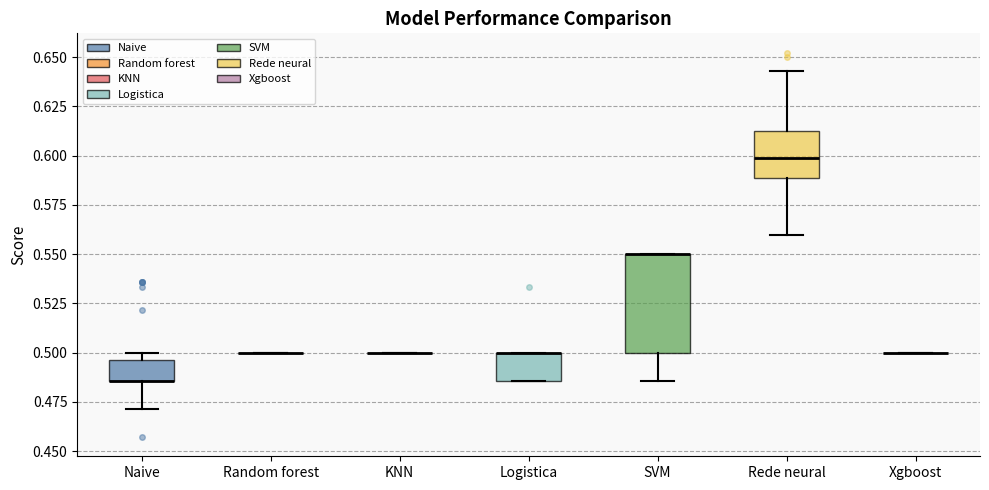

Reading left to right, read every box against the y-axis: the position of its median line, the range the box covers, and the ends of its whiskers. The values are not printed on the chart, so give them approximately, as read against the axis.

Naive: median 0.485 (drawn on the box's lower edge), box 0.485 to 0.495, whiskers 0.470 to 0.500
Random forest: box collapsed to a line at 0.500, whiskers 0.500 to 0.500
KNN: box collapsed to a line at 0.500, whiskers 0.500 to 0.500
Logistica: median 0.500 (drawn on the box's upper edge), box 0.485 to 0.500, whiskers 0.485 to 0.500
SVM: median 0.550 (drawn on the box's upper edge), box 0.500 to 0.550, whiskers 0.485 to 0.550
Rede neural: median 0.600, box 0.590 to 0.615, whiskers 0.560 to 0.645
Xgboost: box collapsed to a line at 0.500, whiskers 0.500 to 0.500